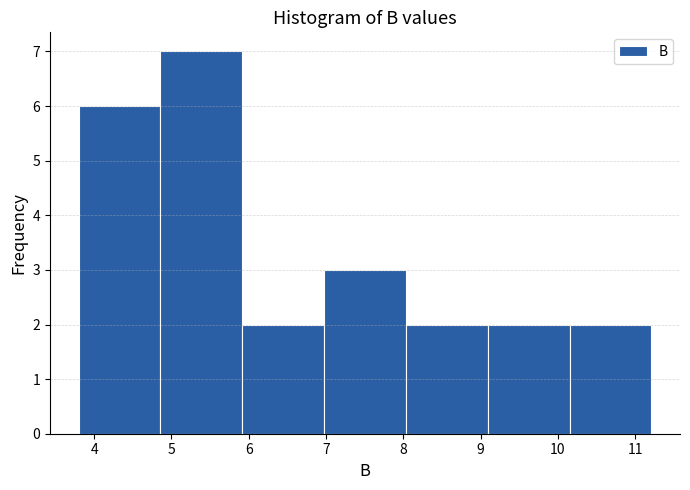

What is the height of the bar covering 5.9 to 7.0 on the x-axis? Neither the bar edges nor the heights are printed on the chart, so give them approximately, as read against the axes.

2